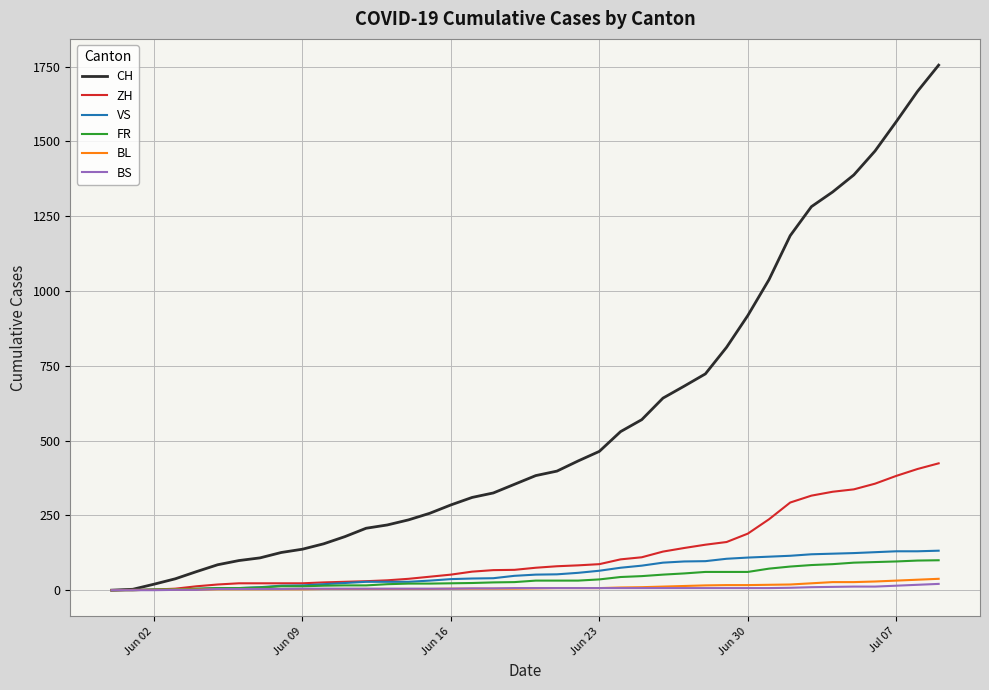

Which series has the largest total across all categories?

CH